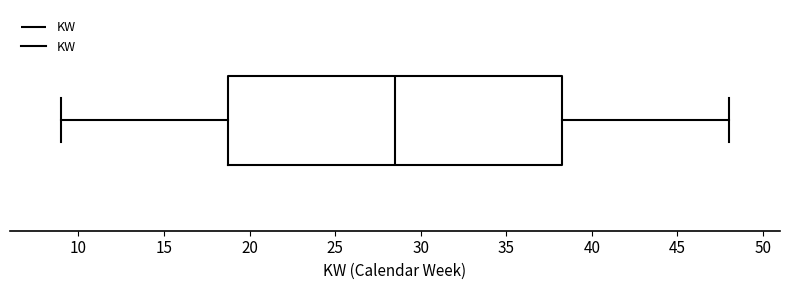

Transcribe this box plot: give where the median line is, the range the box spans, and where the two whiskers end, as read against the x-axis. The values are not printed on the chart, so give them approximately, as read against the axis.

median 28.5, box 19.0 to 38.5, whiskers 9.0 to 48.0